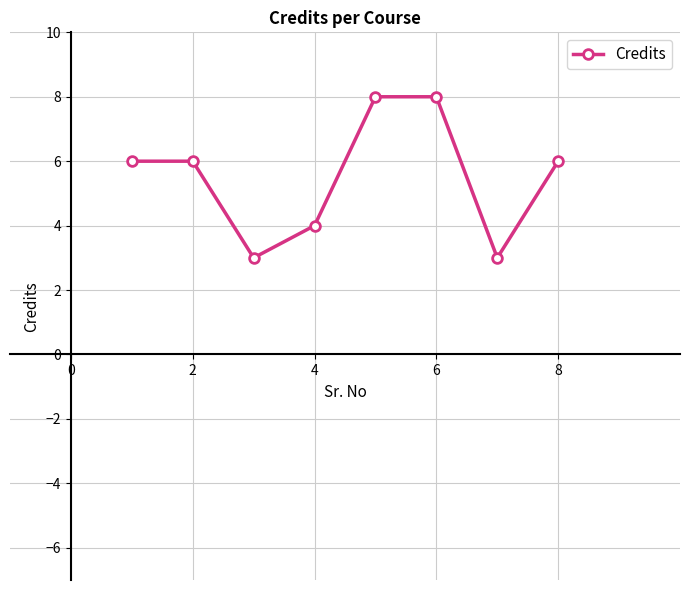

What is the maximum value shown in the chart?

8